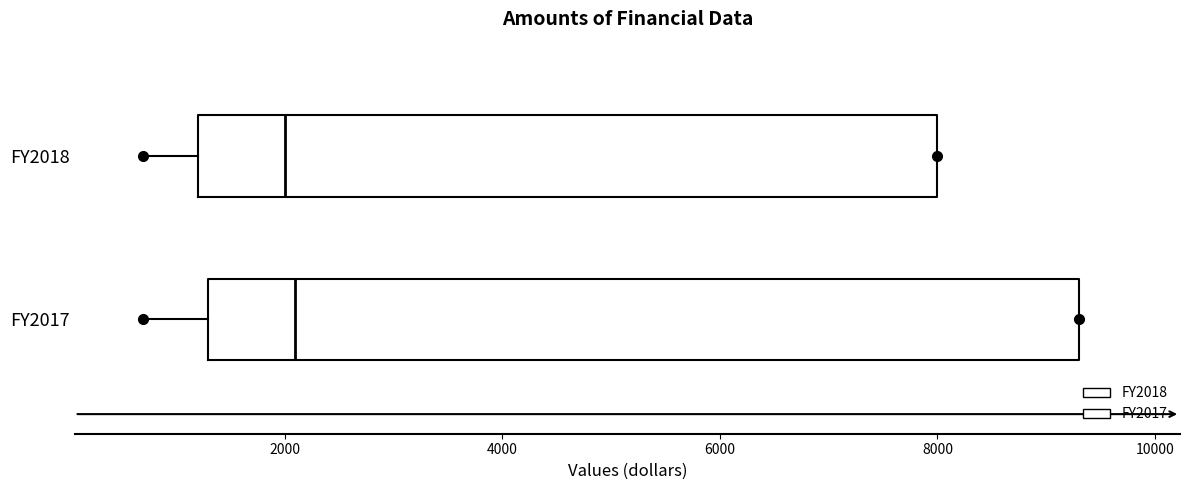

Reading bottom to top, read every box against the x-axis: the position of its median line, the range the box covers, and the ends of its whiskers. The values are not printed on the chart, so give them approximately, as read against the axis.

FY2017: median 2200, box 1400 to 9400, whiskers 800 to 9400
FY2018: median 2000, box 1200 to 8000, whiskers 800 to 8000